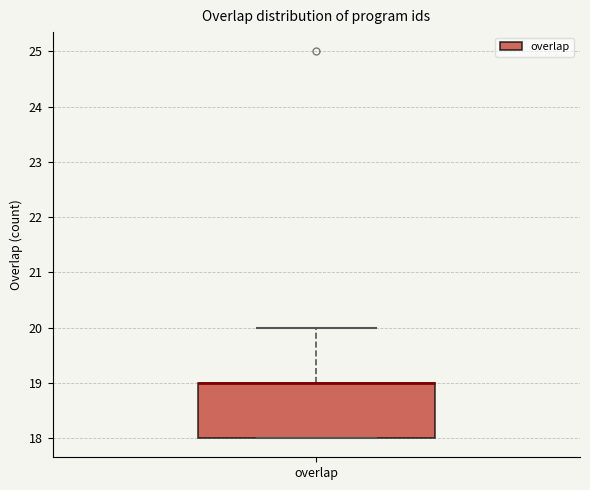

Where does the upper whisker of the box for overlap end on the y-axis? The values are not printed on the chart, so give them approximately, as read against the axis.

20